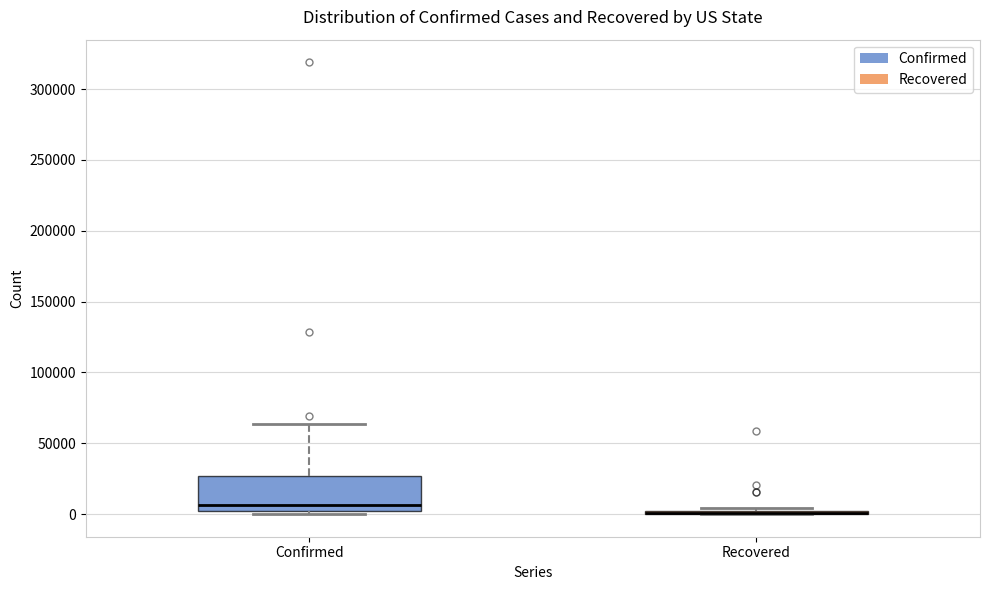

Reading left to right, transcribe this box plot: for each box, give where its median line is, the range the box spans, and where its two whiskers end, as read against the y-axis. The values are not printed on the chart, so give them approximately, as read against the axis.

Confirmed: median 5000, box 0 to 25000, whiskers 0 (just below the box's lower edge) to 65000
Recovered: box collapsed to a line at 0, whiskers 0 to 5000